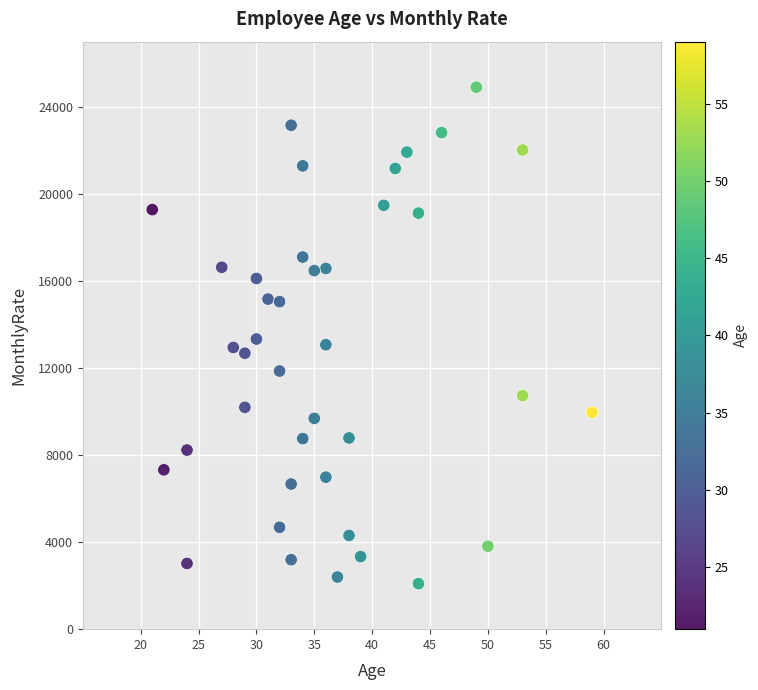

What is the range of X values (max minus min)?

38